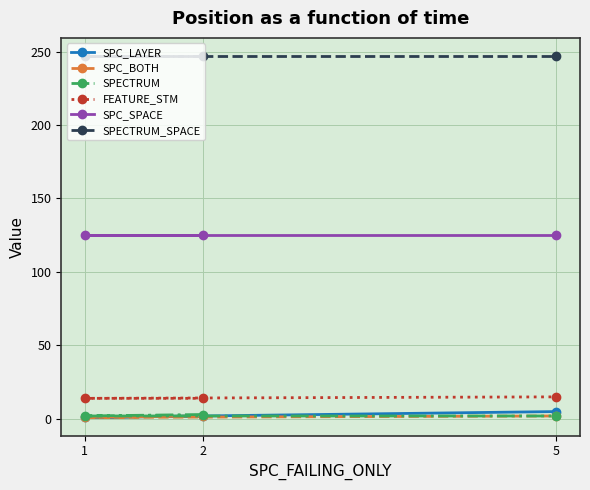

Is the value of SPC_SPACE at 5 greater than the value of SPC_BOTH at 5?

Yes